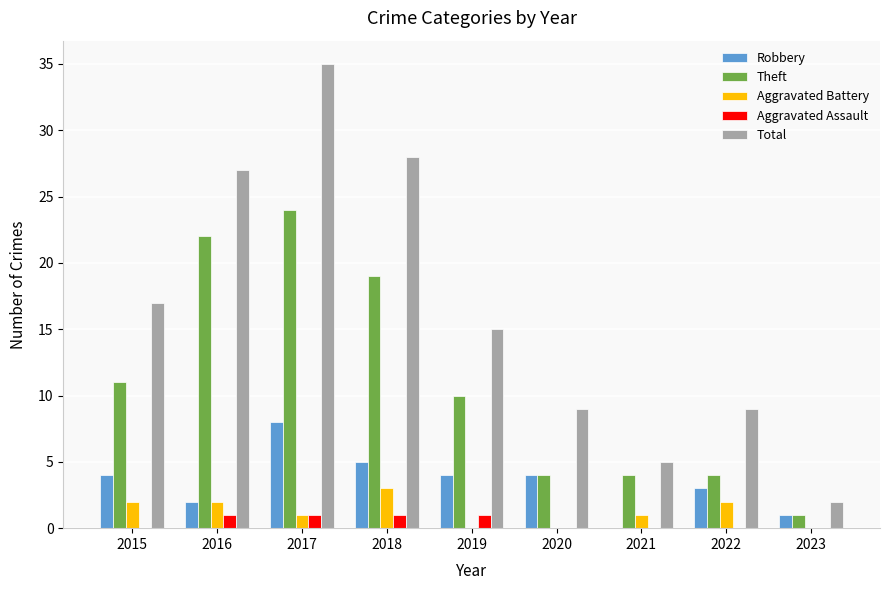

What is the maximum value shown in the chart?

35